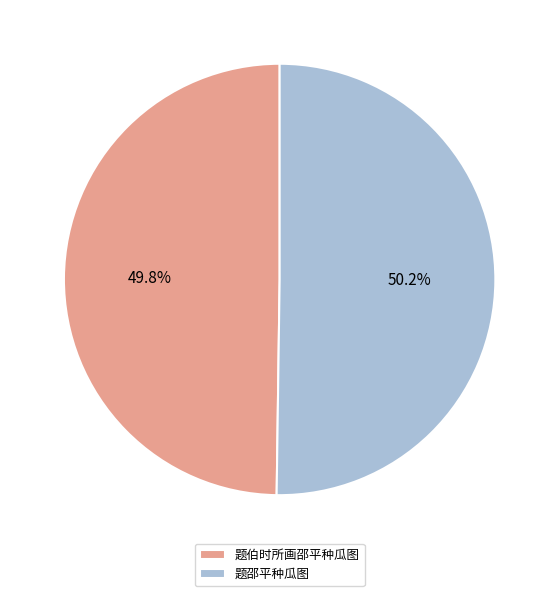

Is there any slice that represents more than half of the pie?

Yes